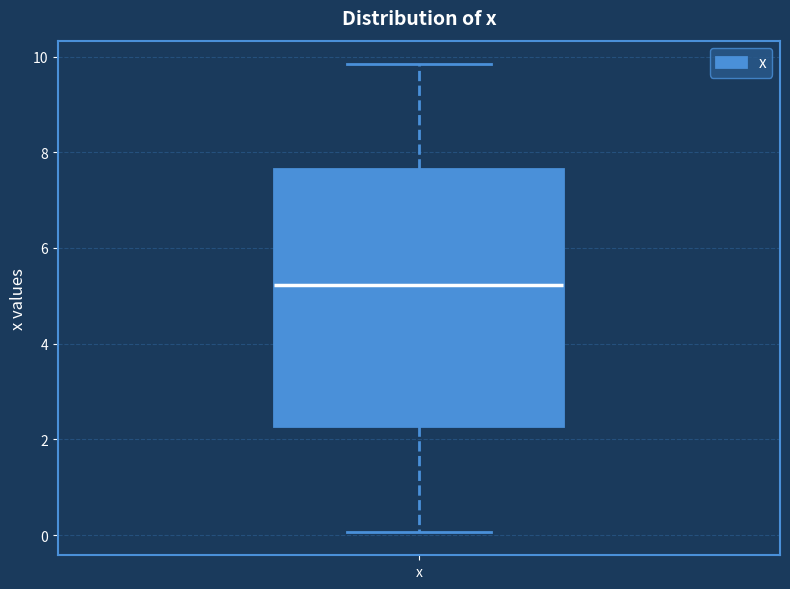

Transcribe this box plot: give where the median line is, the range the box spans, and where the two whiskers end, as read against the y-axis. The values are not printed on the chart, so give them approximately, as read against the axis.

median 5.2, box 2.2 to 7.6, whiskers 0.0 to 9.8